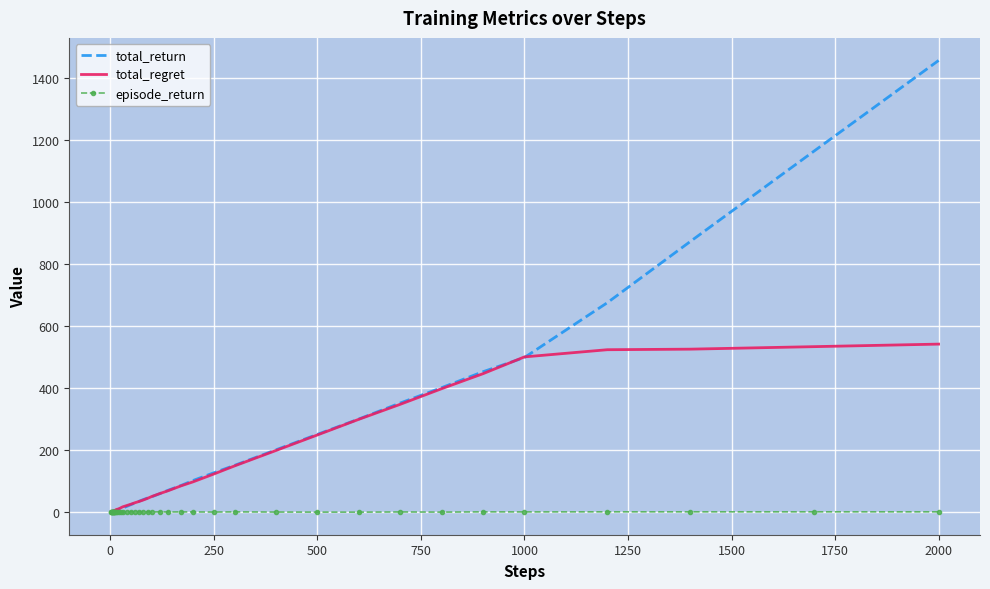

Which series has the largest range (max minus min)?

total_return